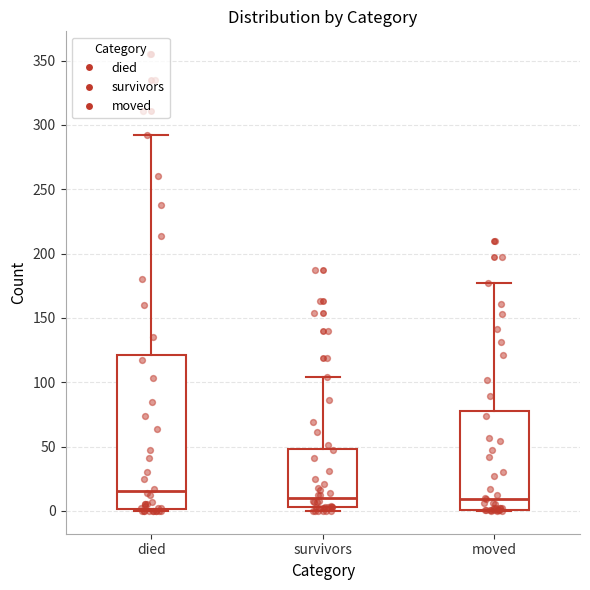

Reading left to right, transcribe this box plot: for each box, give where its median line is, the range the box spans, and where its two whiskers end, as read against the y-axis. The values are not printed on the chart, so give them approximately, as read against the axis.

died: median 15, box 0 to 120, whiskers 0 to 290
survivors: median 10, box 5 to 50, whiskers 0 to 105
moved: median 10, box 0 to 80, whiskers 0 to 175